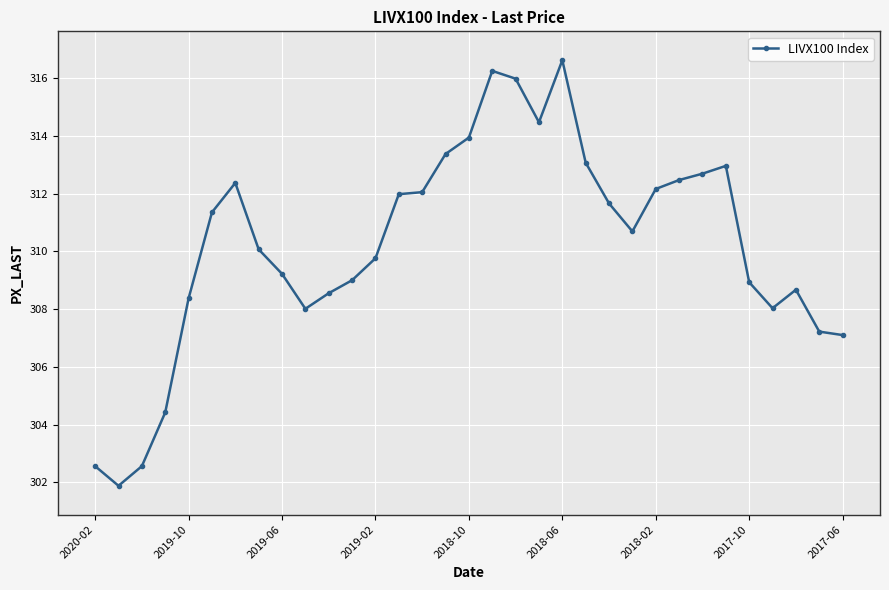

True or false: there are more than 2 points higher than both neighbors.

True